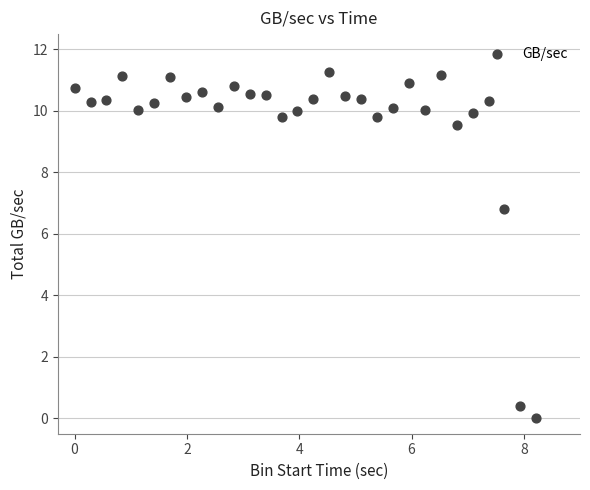

What is the range of X values (max minus min)?

8.2